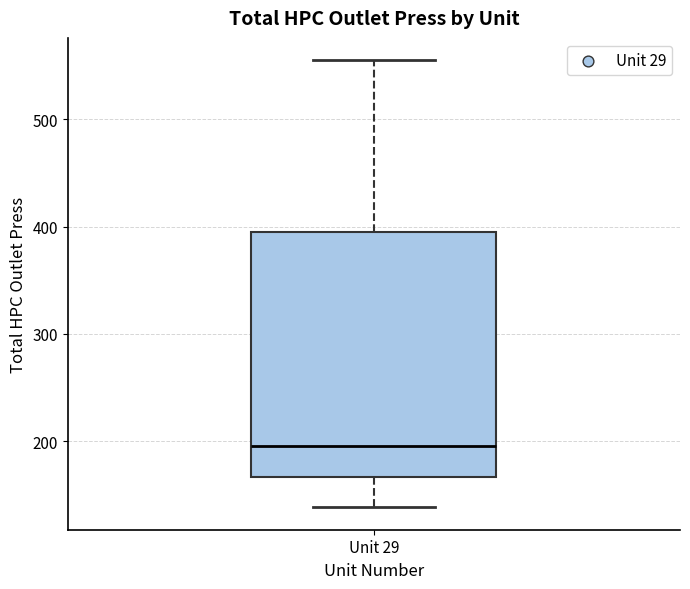

Where is the lower edge of the box for Unit 29 on the y-axis? The values are not printed on the chart, so give them approximately, as read against the axis.

170